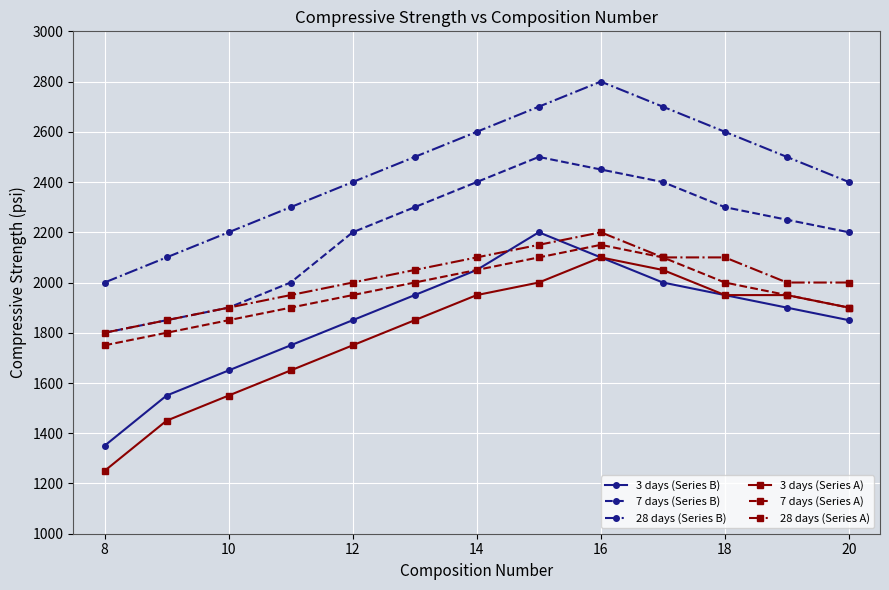

Which series has the largest total across all categories?

28 days (Series B)